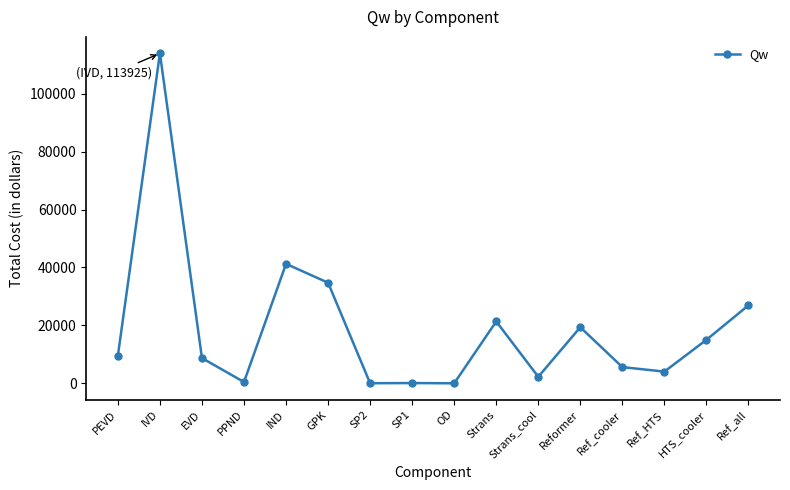

Does the chart display data point markers on the line(s)?

Yes